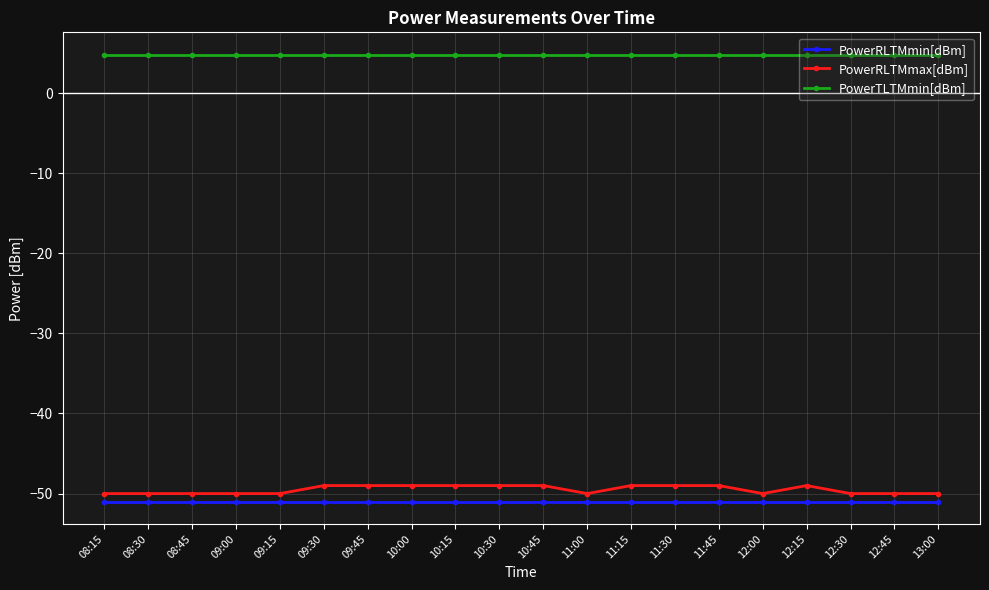

Is it true that PowerRLTMmax[dBm] equals -50.0 at 11:00?

True